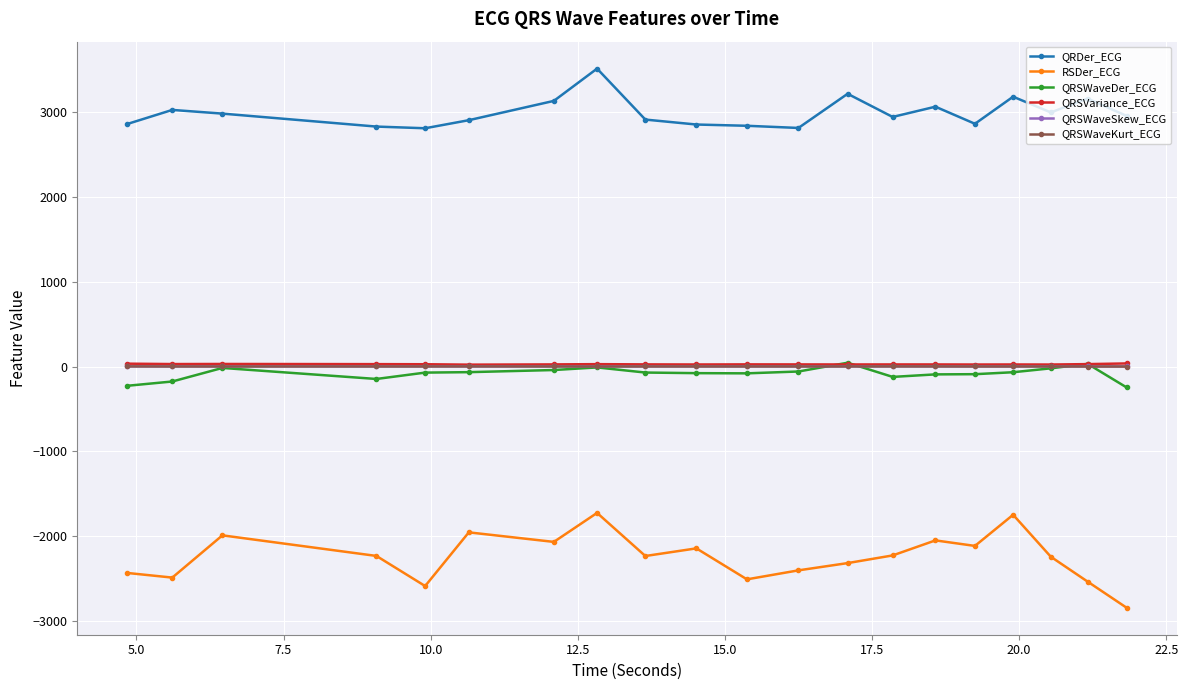

Count the number of data series in this chart.

6